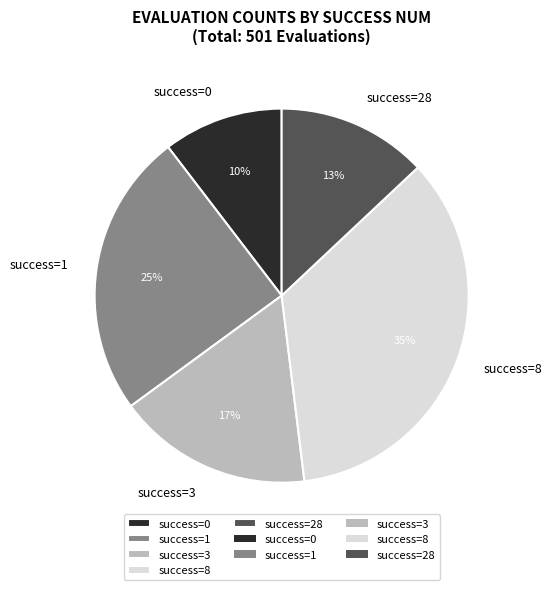

How many slices are in this pie chart?

5